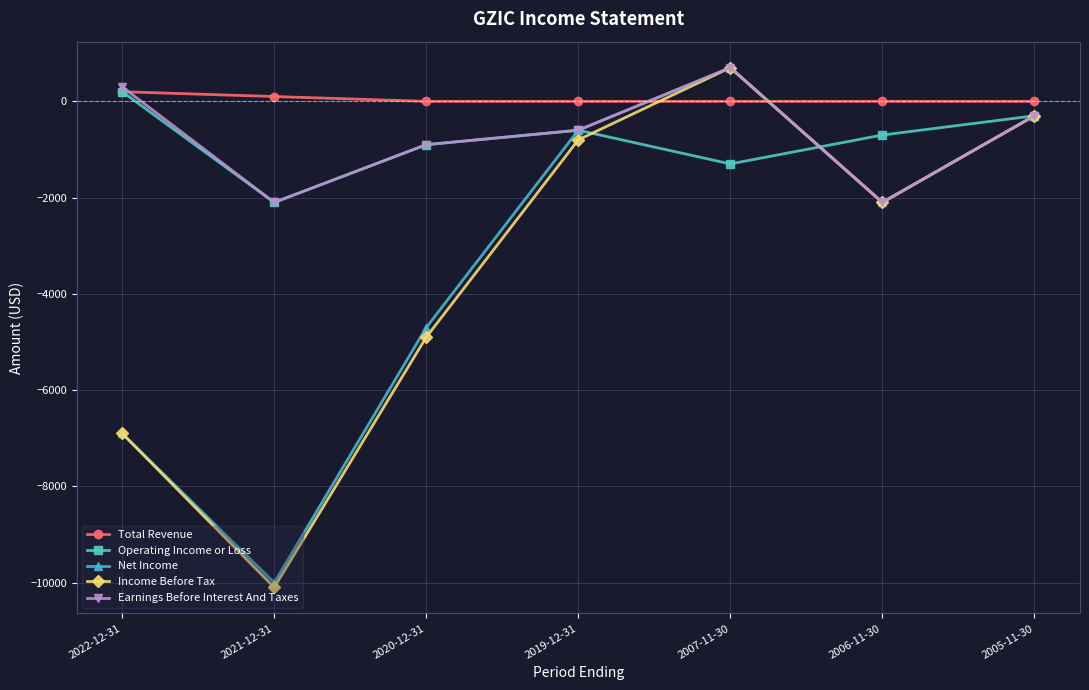

Is it true that Total Revenue equals 200 at 2022-12-31?

True